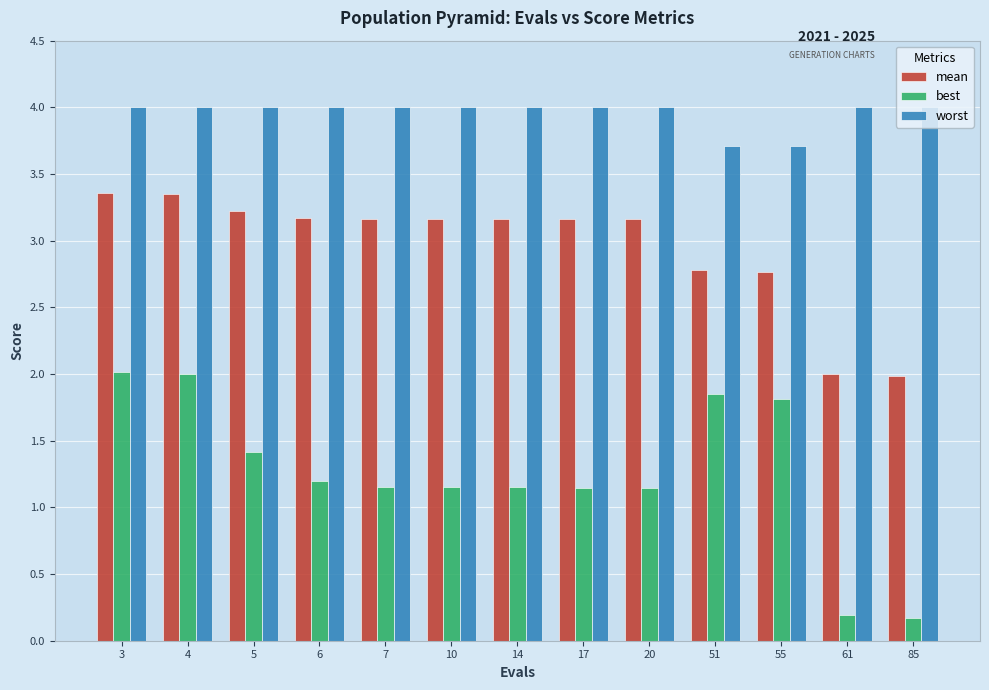

What is the difference between the highest and lowest values at 17?

2.9